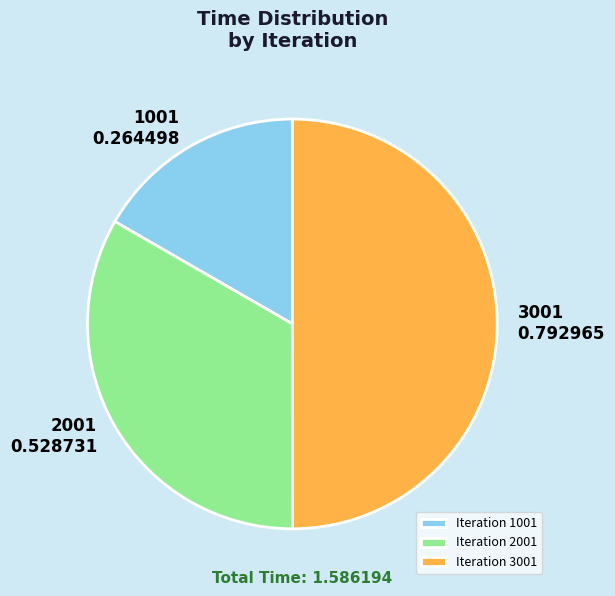

Which slice is the largest?

Iteration 3001